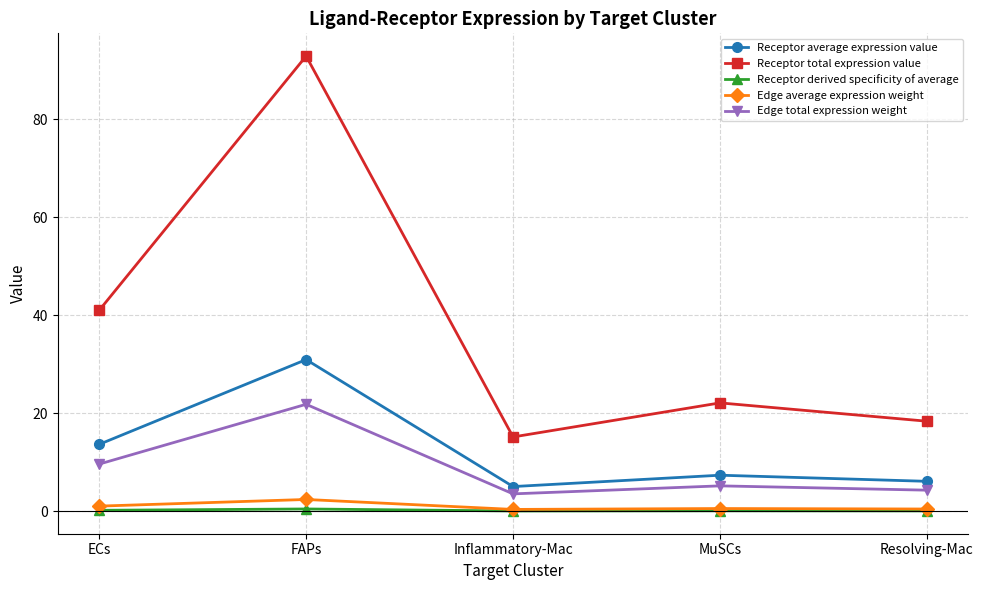

True or false: Receptor average expression value and Edge total expression weight intersect in this chart.

False